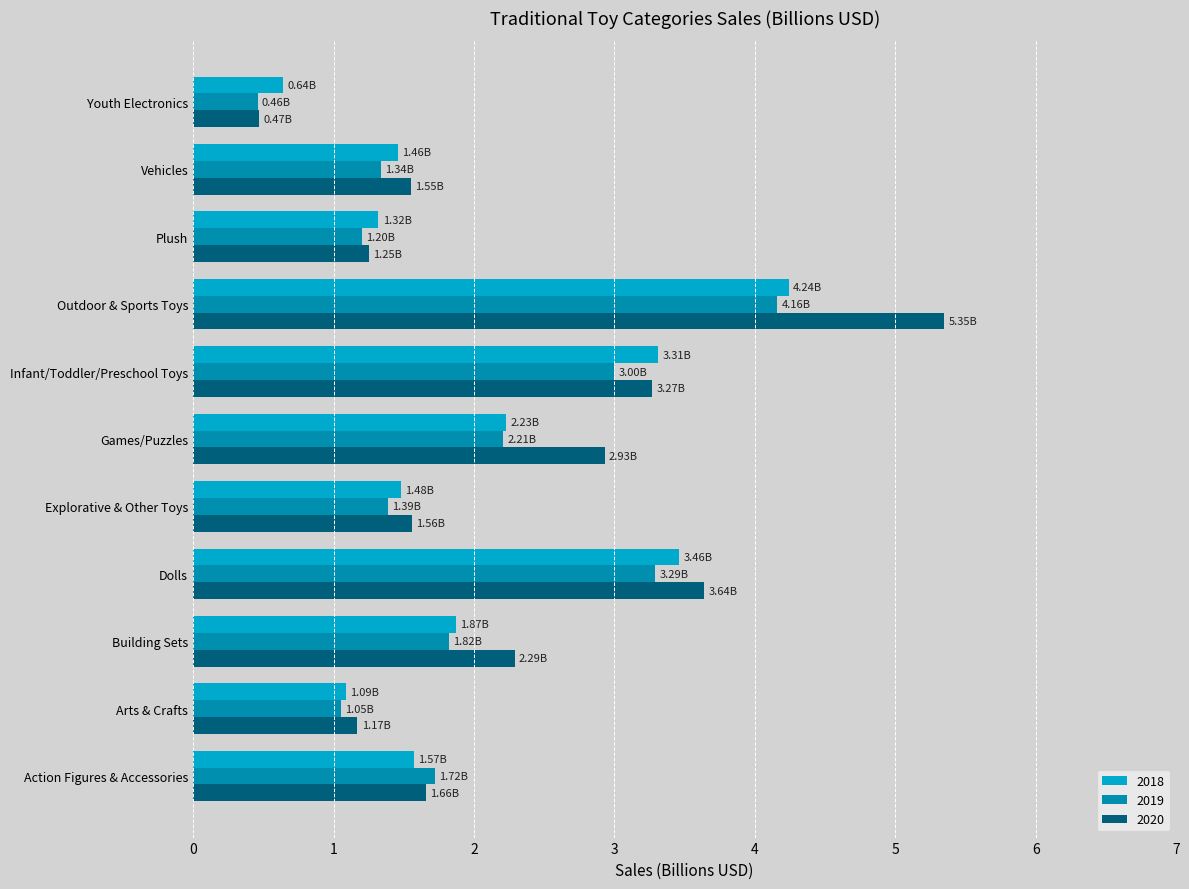

How many distinct data groups are displayed?

3